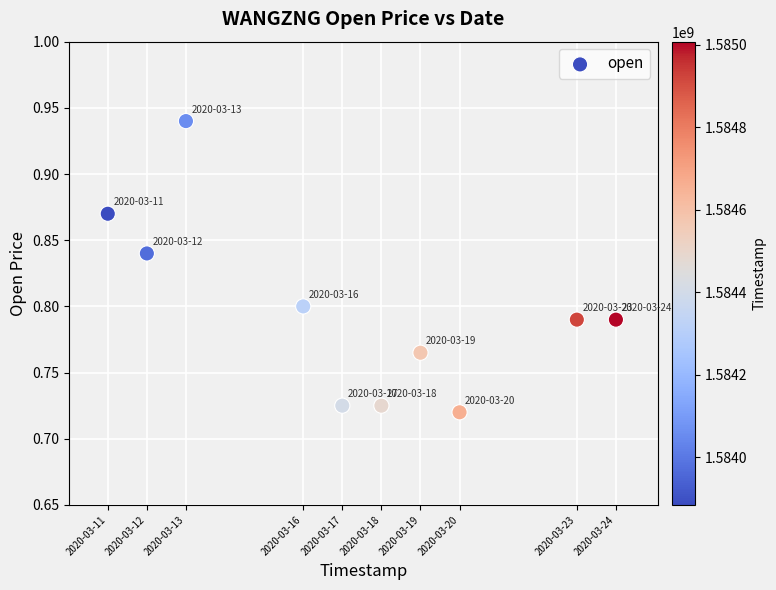

What is the average X value?

1584429120.0